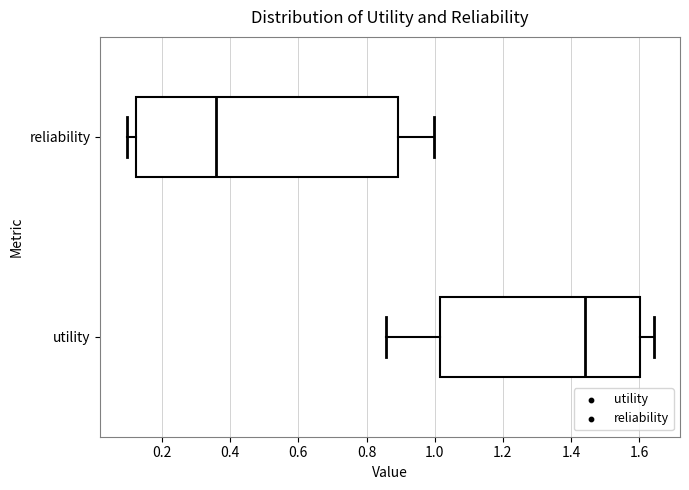

Reading bottom to top, read every box against the x-axis: the position of its median line, the range the box covers, and the ends of its whiskers. The values are not printed on the chart, so give them approximately, as read against the axis.

utility: median 1.44, box 1.02 to 1.60, whiskers 0.86 to 1.64
reliability: median 0.36, box 0.12 to 0.90, whiskers 0.10 to 1.00